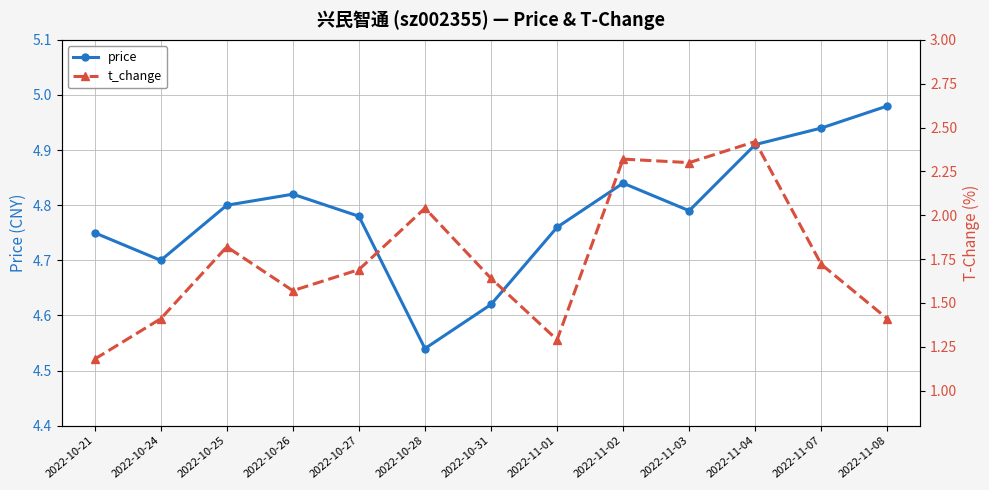

What are all the series names shown in the legend?

price, t_change